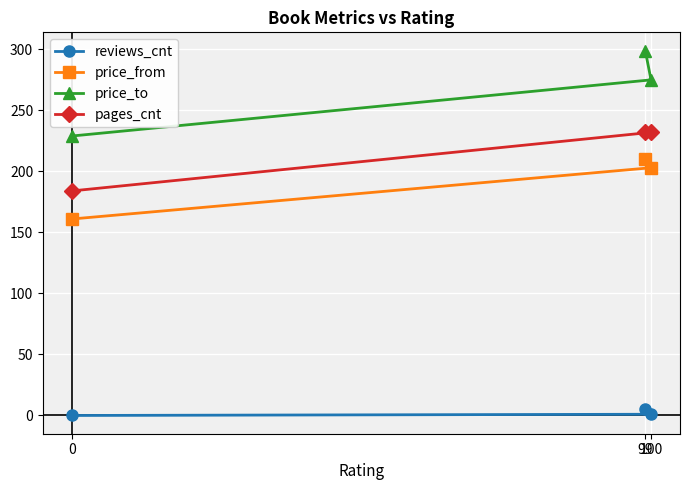

How many lines are shown in the chart?

4